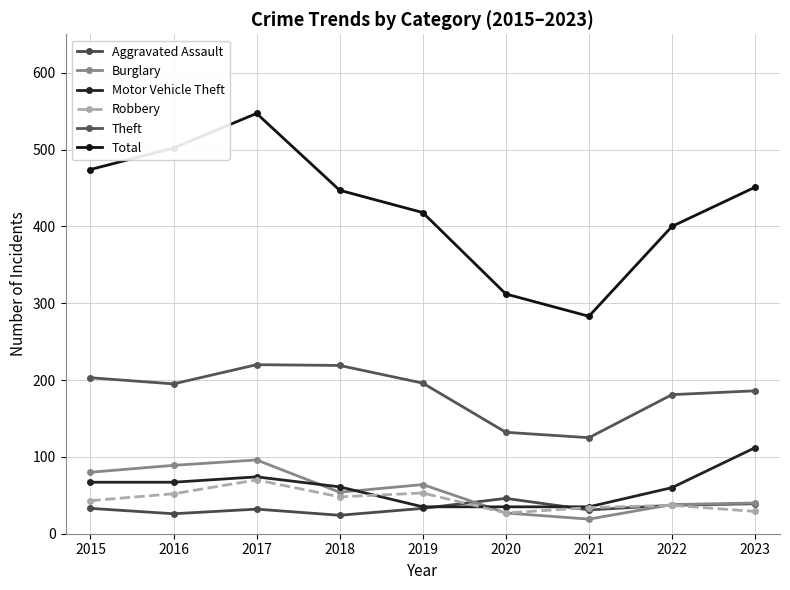

What is the sum of all Burglary values?

507